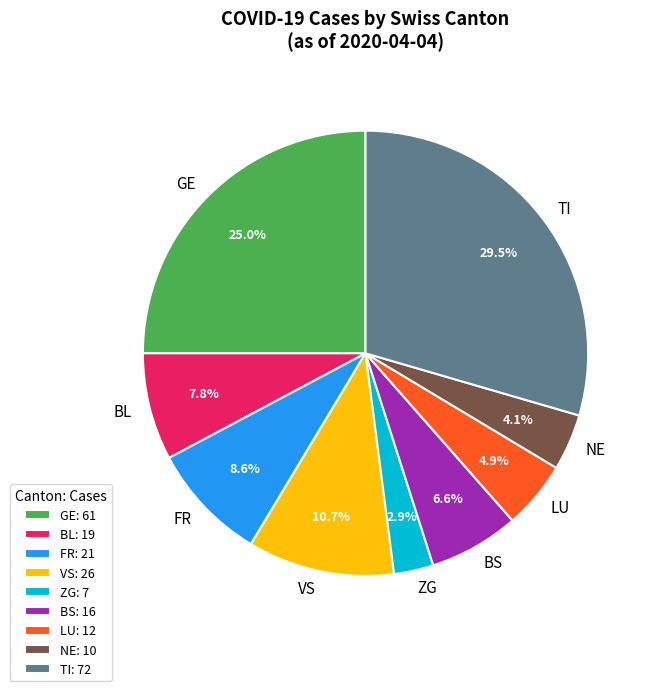

Which has a higher value, VS or BS?

VS